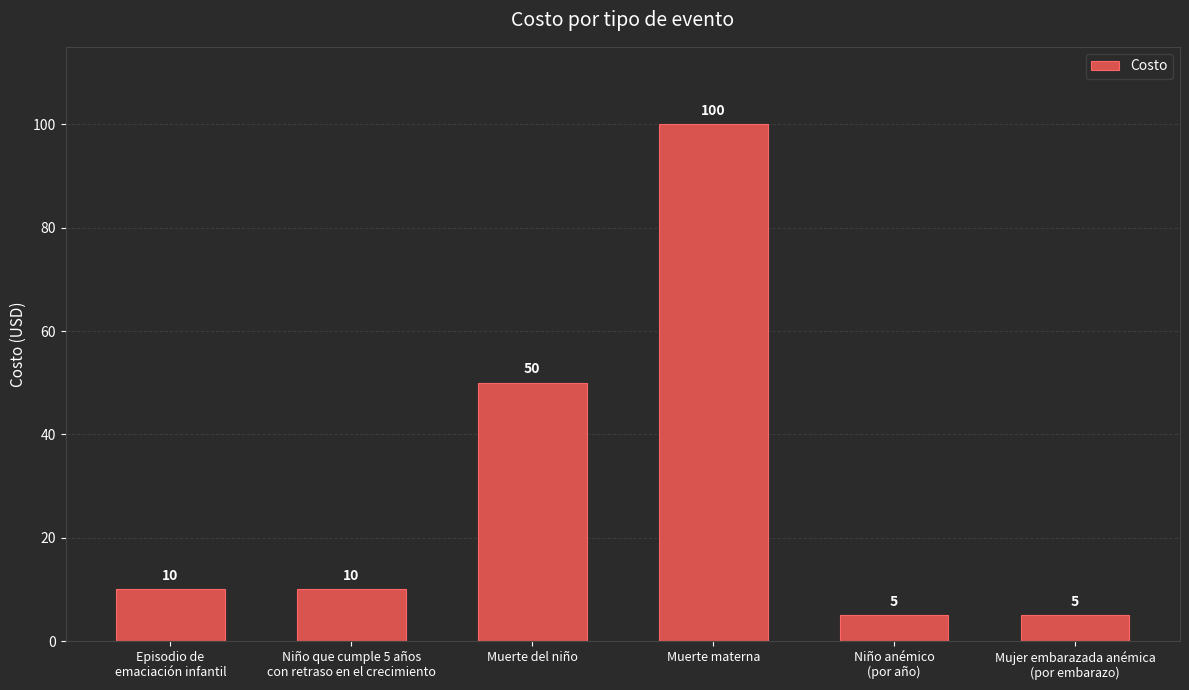

Reading left to right, list all the values displayed in this chart.

10	10	50	100	5	5